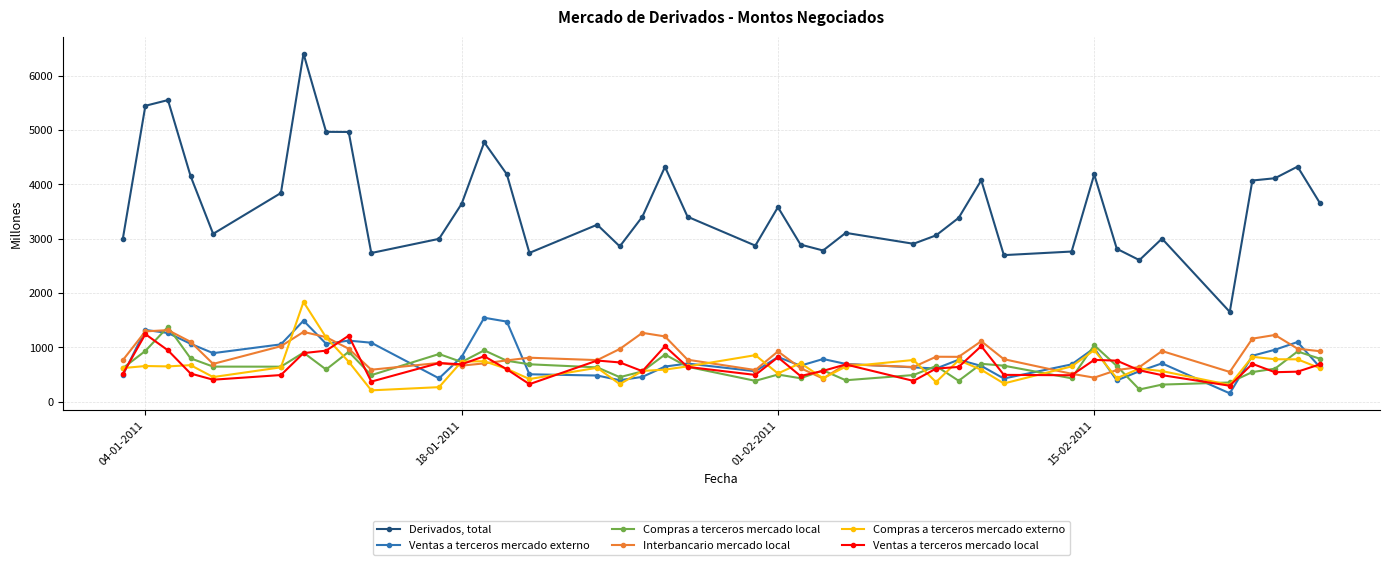

True or false: Compras a terceros mercado local has more than 2 points higher than both neighbors.

True